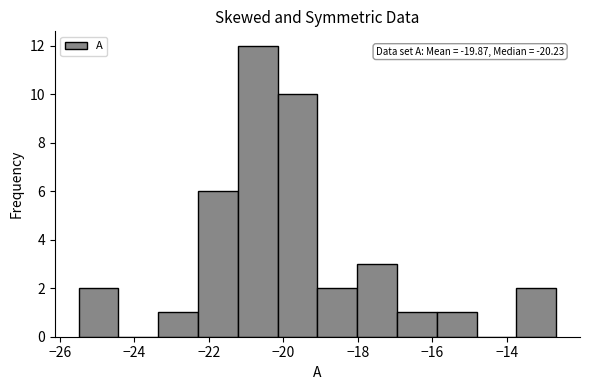

Which range on the x-axis has the tallest bar?

-21.2 to -20.2